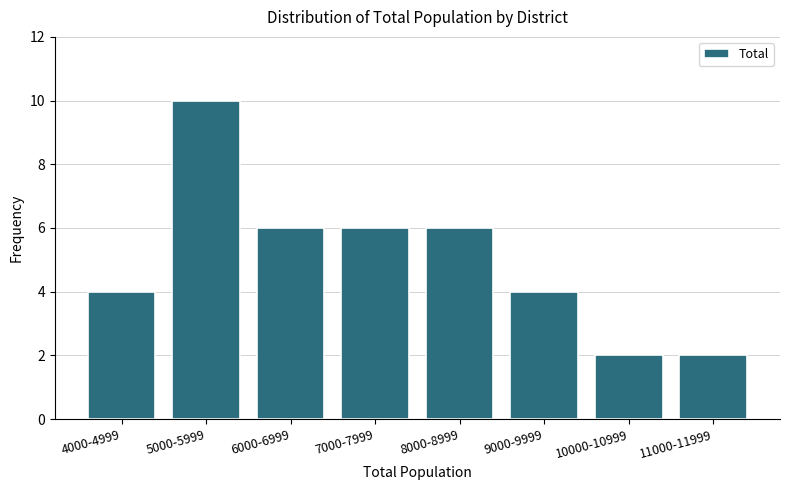

Reading right to left, list all the values displayed in this chart.

2	2	4	6	6	6	10	4